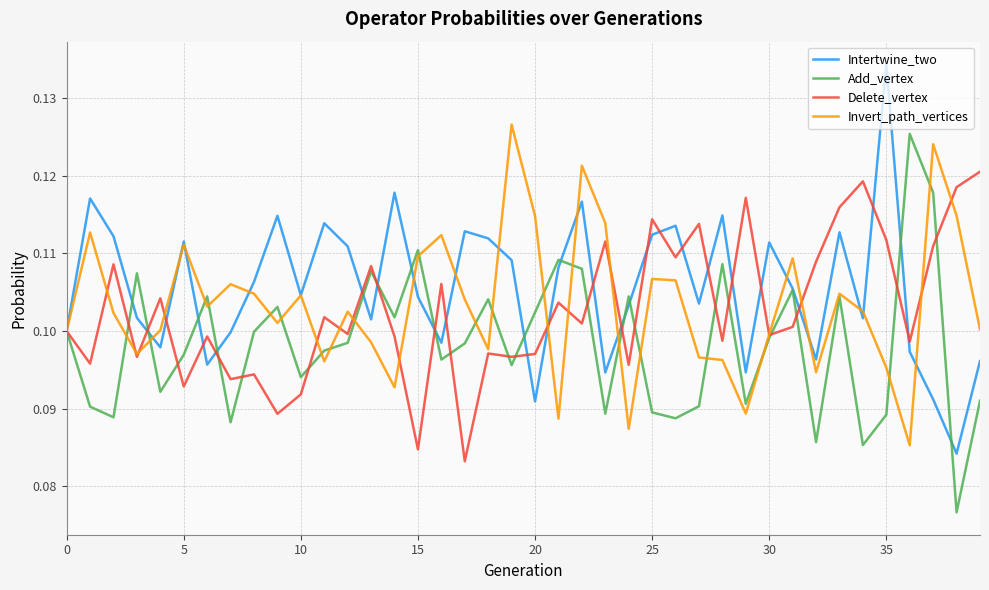

Reading right to left, list all the values displayed in this chart.

Intertwine_two: 0.1	0.1	0.1	0.1	0.1	0.1	0.1	0.1	0.1	0.1	0.1	0.1	0.1	0.1	0.1	0.1	0.1	0.1	0.1	0.1	0.1	0.1	0.1	0.1	0.1	0.1	0.1	0.1	0.1	0.1	0.1	0.1	0.1	0.1	0.1	0.1	0.1	0.1	0.1	0.1
Add_vertex: 0.1	0.1	0.1	0.1	0.1	0.1	0.1	0.1	0.1	0.1	0.1	0.1	0.1	0.1	0.1	0.1	0.1	0.1	0.1	0.1	0.1	0.1	0.1	0.1	0.1	0.1	0.1	0.1	0.1	0.1	0.1	0.1	0.1	0.1	0.1	0.1	0.1	0.1	0.1	0.1
Delete_vertex: 0.1	0.1	0.1	0.1	0.1	0.1	0.1	0.1	0.1	0.1	0.1	0.1	0.1	0.1	0.1	0.1	0.1	0.1	0.1	0.1	0.1	0.1	0.1	0.1	0.1	0.1	0.1	0.1	0.1	0.1	0.1	0.1	0.1	0.1	0.1	0.1	0.1	0.1	0.1	0.1
Invert_path_vertices: 0.1	0.1	0.1	0.1	0.1	0.1	0.1	0.1	0.1	0.1	0.1	0.1	0.1	0.1	0.1	0.1	0.1	0.1	0.1	0.1	0.1	0.1	0.1	0.1	0.1	0.1	0.1	0.1	0.1	0.1	0.1	0.1	0.1	0.1	0.1	0.1	0.1	0.1	0.1	0.1